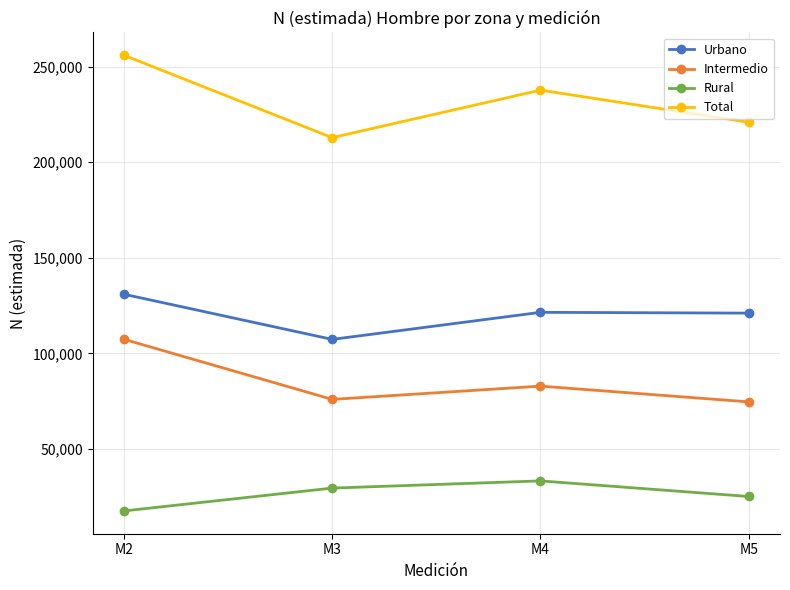

The Intermedio series shows 107382 at M2. True or false?

True